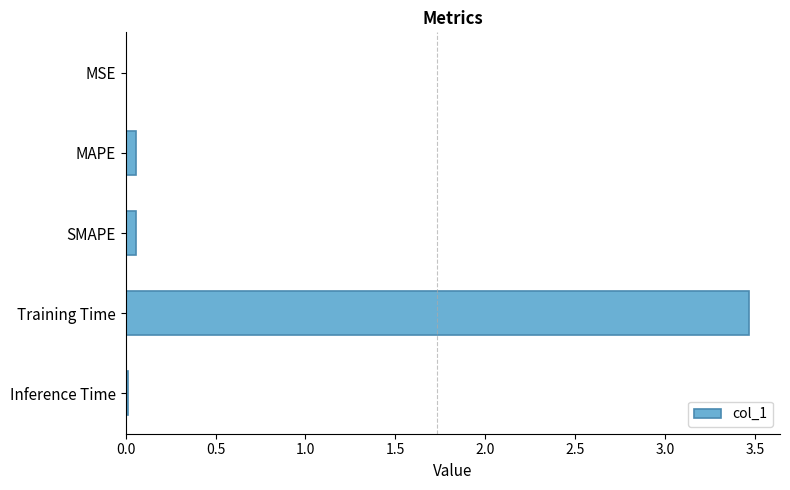

Which label corresponds to the largest value in the chart?

Training Time